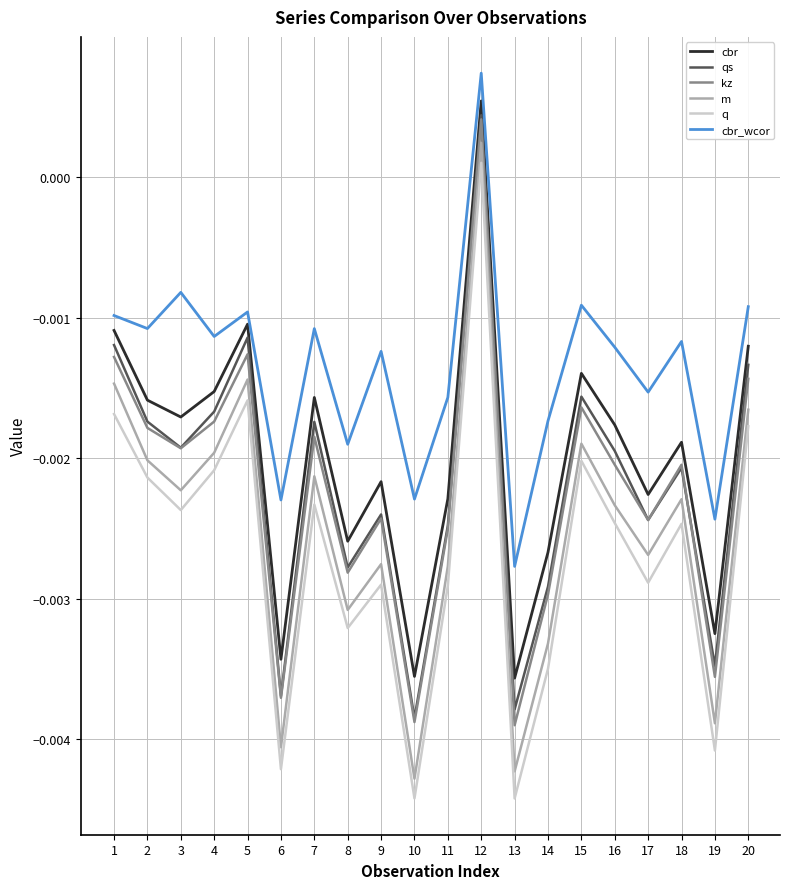

At which category does m reach its first local valley?

3